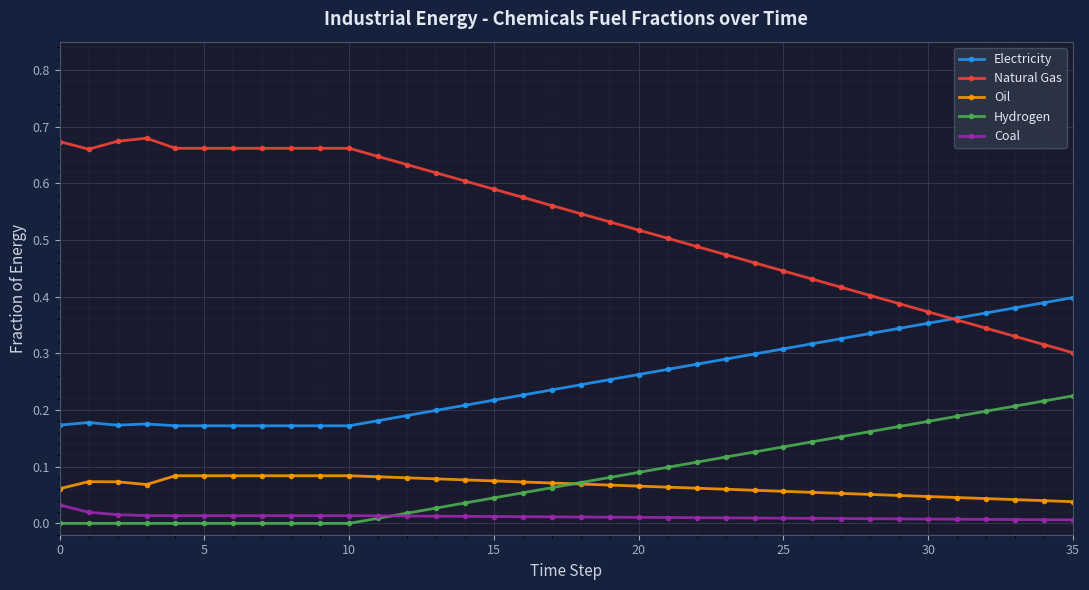

How many intersections are there between Oil and Hydrogen?

1